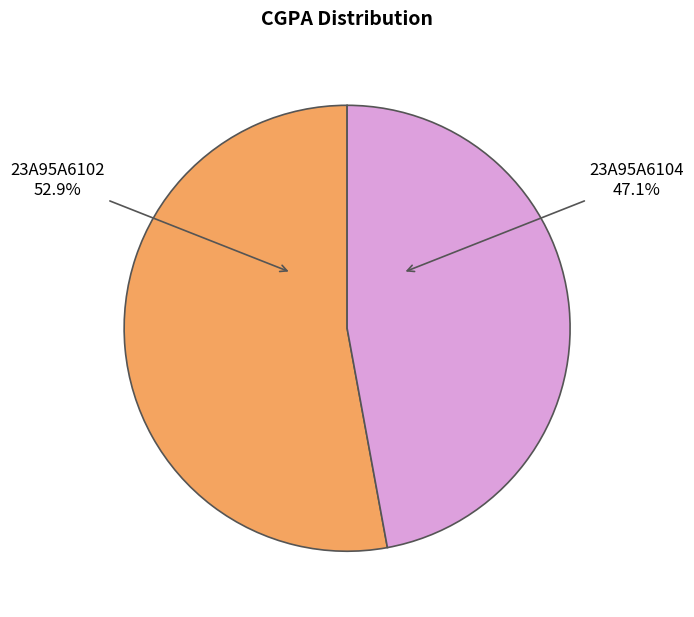

How many slices are in this pie chart?

2